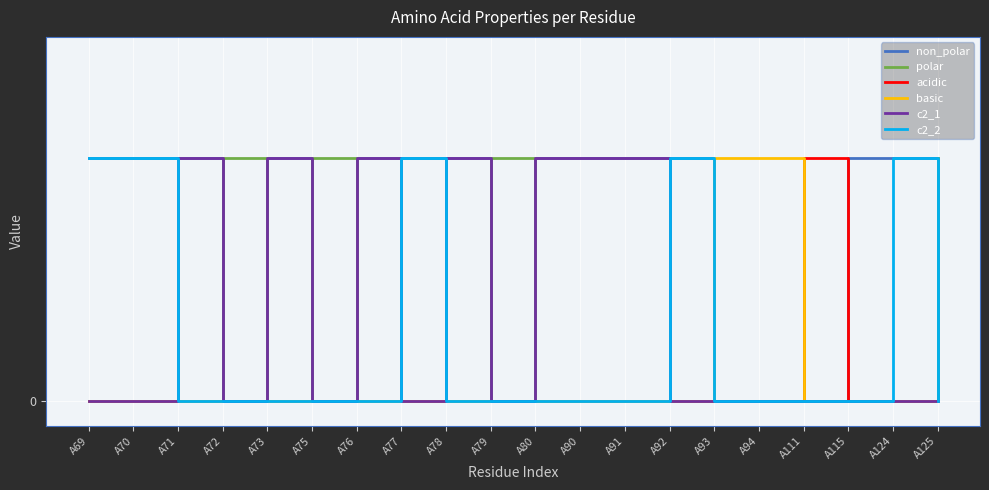

Reading left to right, list all the values displayed in this chart.

non_polar: 1	1	1	0	1	0	1	1	1	0	1	1	1	1	0	0	0	1	1	0
polar: 0	0	0	1	0	1	0	0	0	1	0	0	0	0	0	0	0	0	0	1
acidic: 0	0	0	0	0	0	0	0	0	0	0	0	0	0	0	0	1	0	0	0
basic: 0	0	0	0	0	0	0	0	0	0	0	0	0	0	1	1	0	0	0	0
c2_1: 0	0	1	0	1	0	1	0	1	0	1	1	1	0	0	0	0	0	0	0
c2_2: 1	1	0	0	0	0	0	1	0	0	0	0	0	1	0	0	0	0	1	0